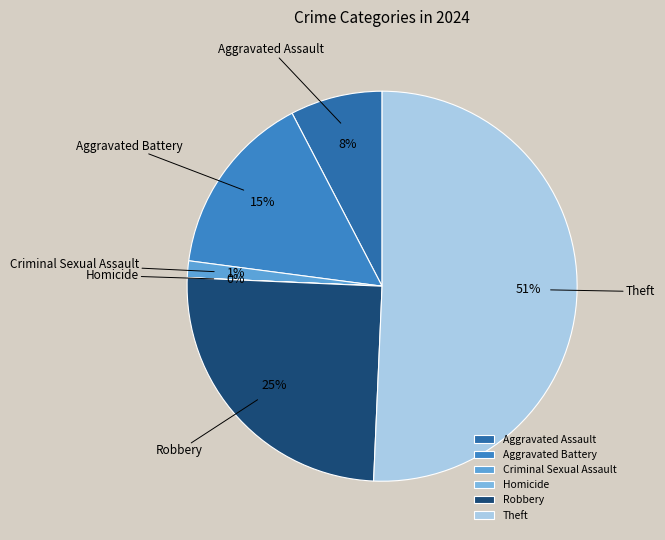

Which category accounts for the majority?

Theft